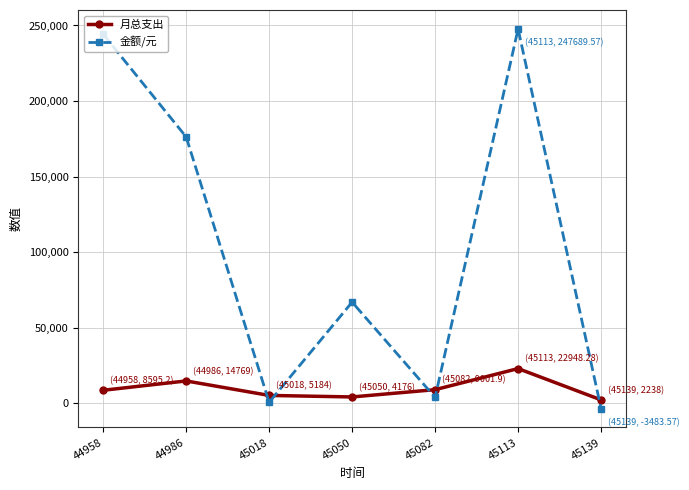

What is the average value of the 月总支出 series?

9558.9